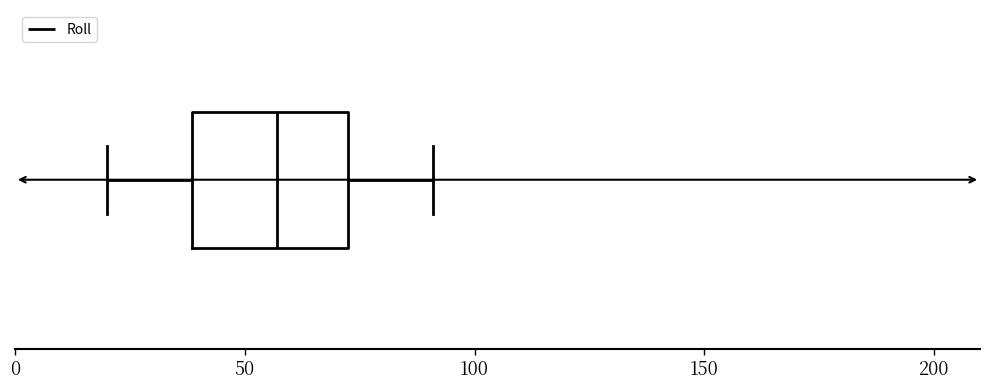

Transcribe this box plot: give where the median line is, the range the box spans, and where the two whiskers end, as read against the x-axis. The values are not printed on the chart, so give them approximately, as read against the axis.

median 55, box 40 to 75, whiskers 20 to 90